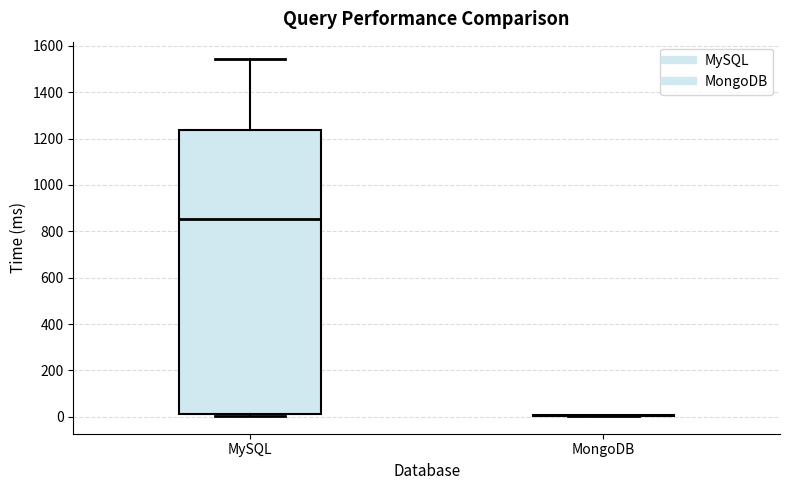

Reading left to right, transcribe this box plot: for each box, give where its median line is, the range the box spans, and where its two whiskers end, as read against the y-axis. The values are not printed on the chart, so give them approximately, as read against the axis.

MySQL: median 860, box 20 to 1240, whiskers 0 to 1540
MongoDB: box collapsed to a line at 0, whiskers 0 to 20